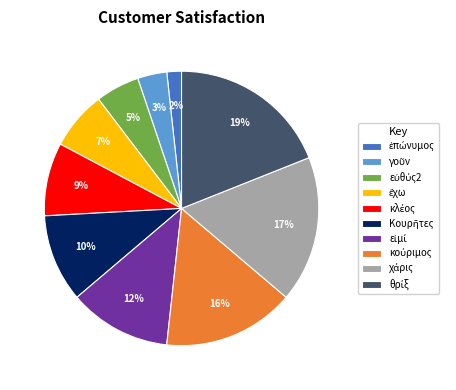

How many slices are in this pie chart?

10